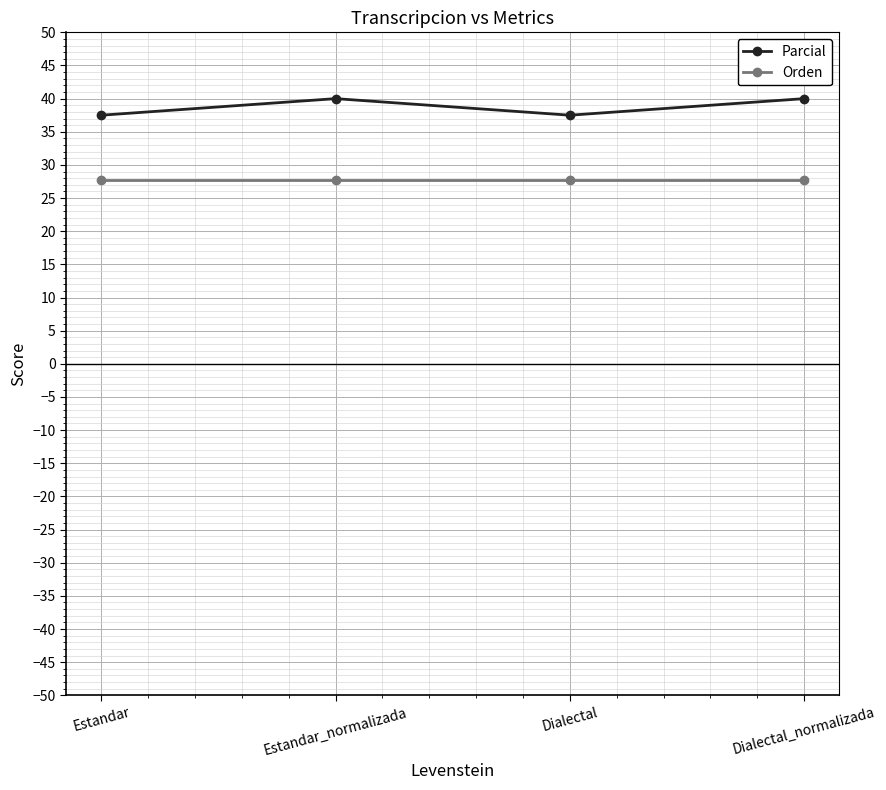

Which series changed the most between Estandar_normalizada and Dialectal?

Parcial